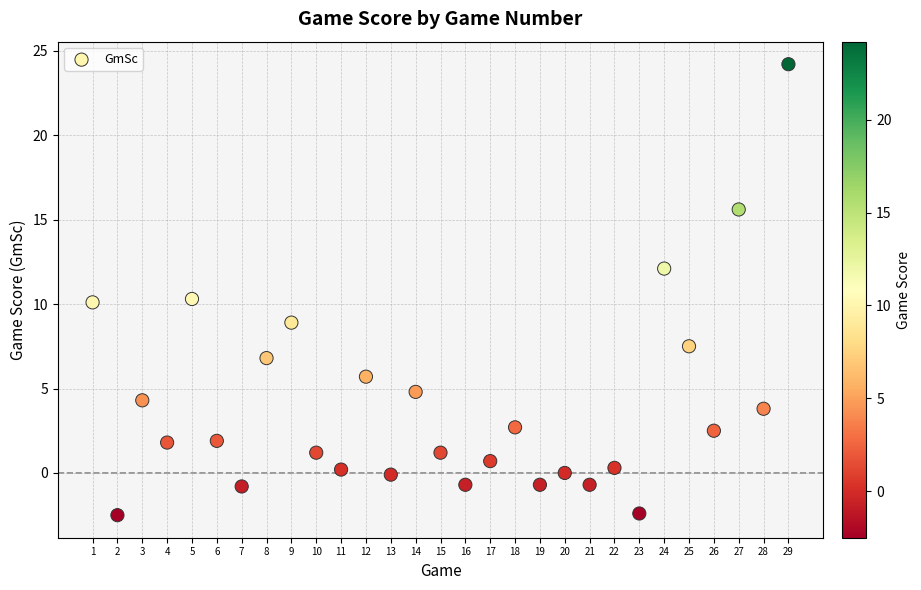

What is the range of X values (max minus min)?

28.0